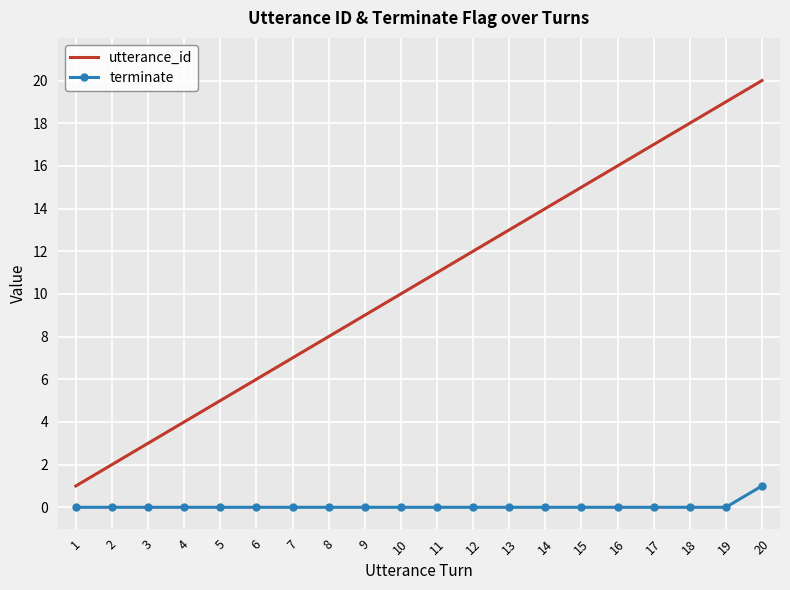

True or false: utterance_id and terminate cross at least once.

False